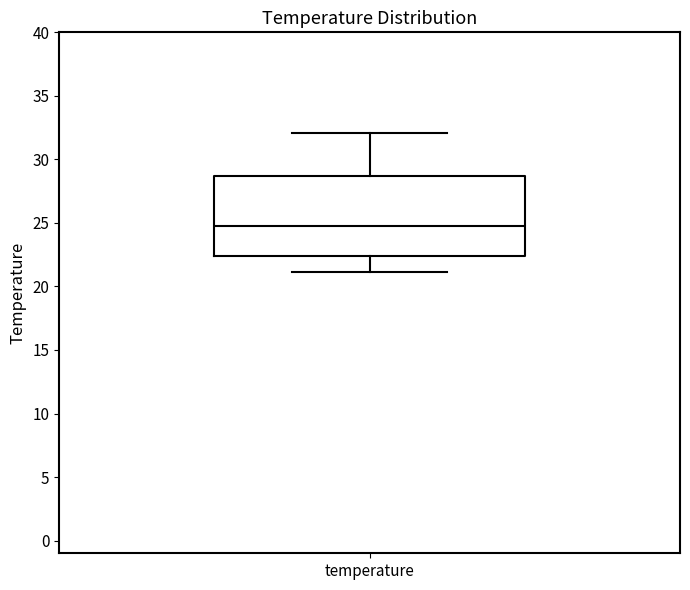

Transcribe this box plot: give where the median line is, the range the box spans, and where the two whiskers end, as read against the y-axis. The values are not printed on the chart, so give them approximately, as read against the axis.

median 25.0, box 22.5 to 28.5, whiskers 21.0 to 32.0